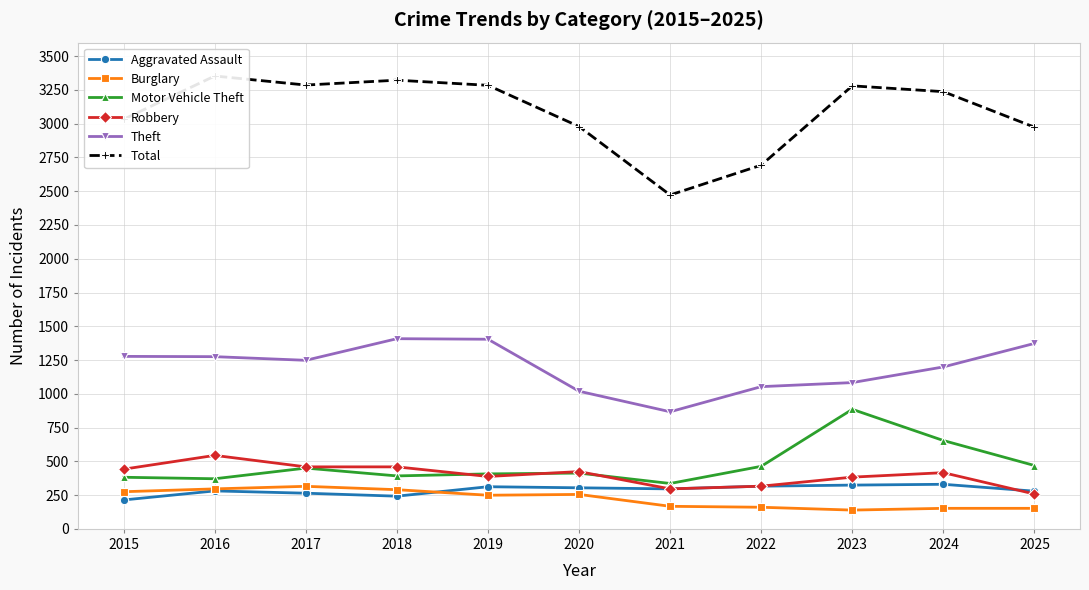

List the series in order of their peak value, highest first.

Total, Theft, Motor Vehicle Theft, Robbery, Aggravated Assault, Burglary